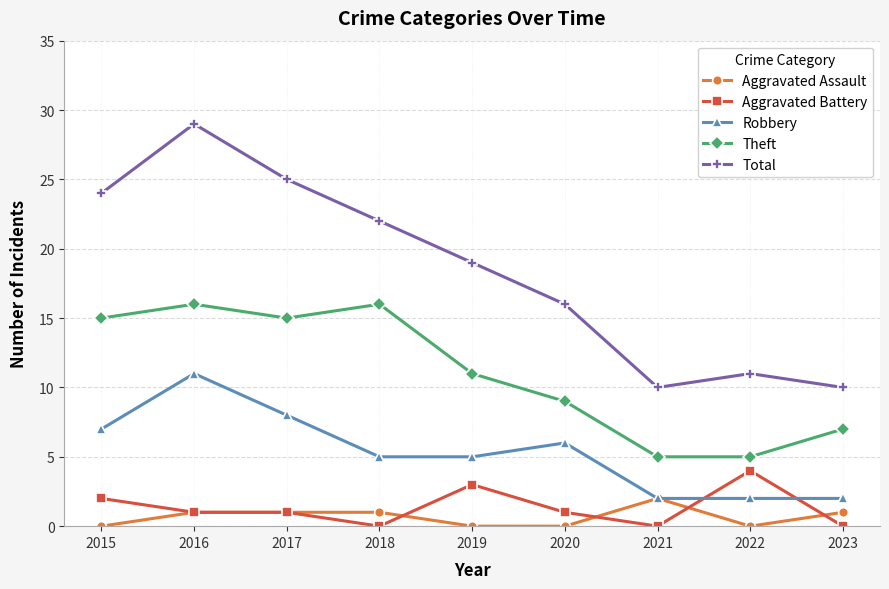

At how many categories does at least one series exceed 26?

1